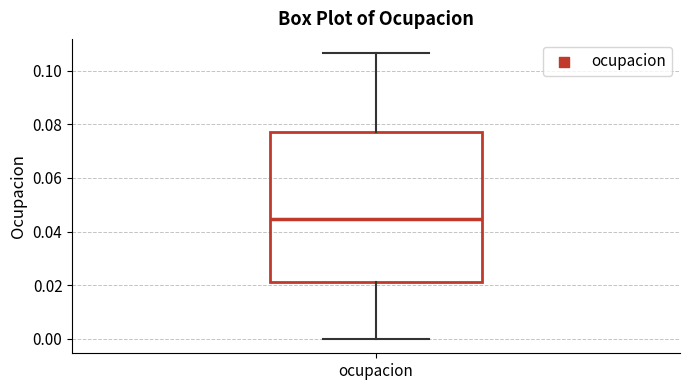

Transcribe this box plot: give where the median line is, the range the box spans, and where the two whiskers end, as read against the y-axis. The values are not printed on the chart, so give them approximately, as read against the axis.

median 0.044, box 0.022 to 0.078, whiskers 0.000 to 0.106